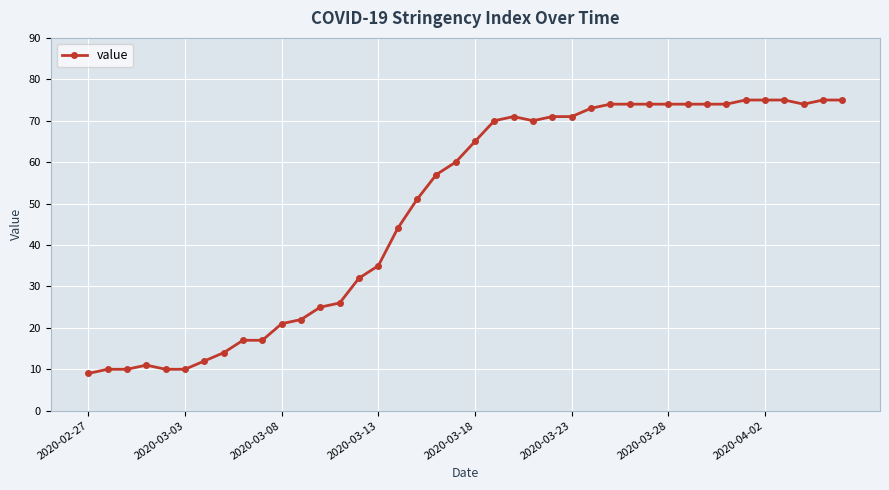

What is the value of the 28th point from the left?

74